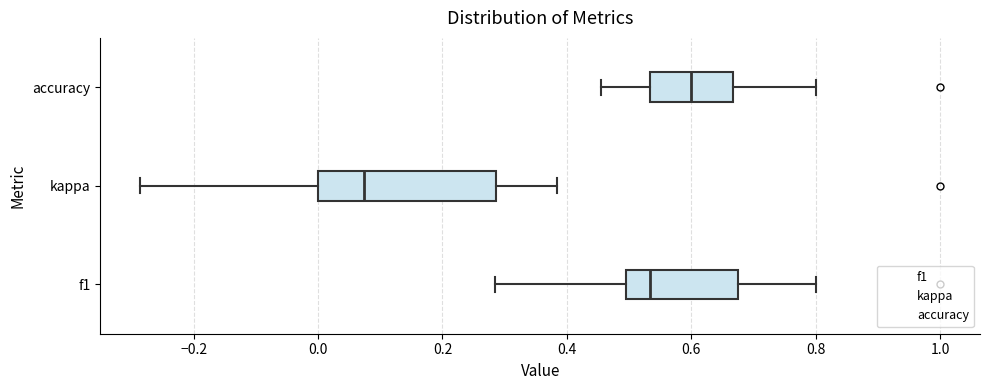

Where does the left whisker of the box for f1 end on the x-axis? The values are not printed on the chart, so give them approximately, as read against the axis.

0.28